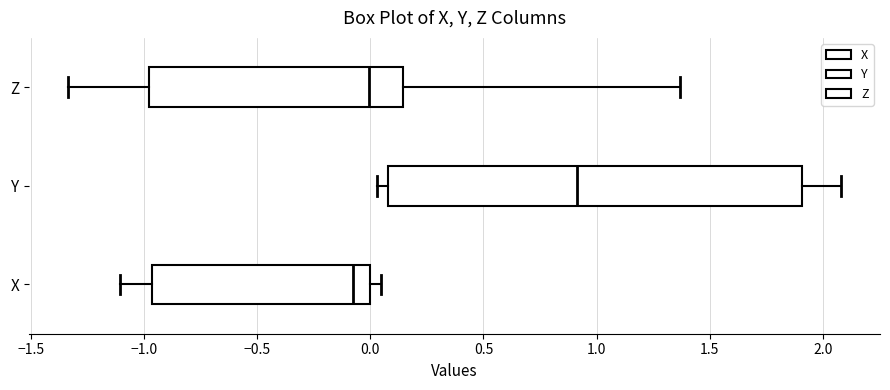

Which box is the widest, from its left edge to its right edge?

Y